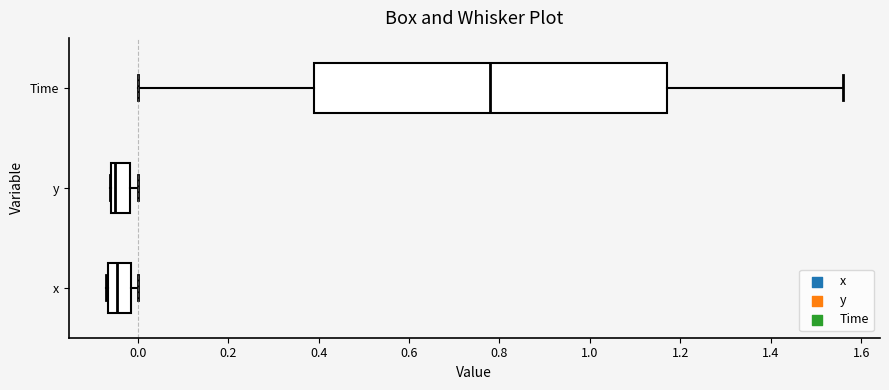

Where is the right edge of the box for x on the x-axis? The values are not printed on the chart, so give them approximately, as read against the axis.

-0.02